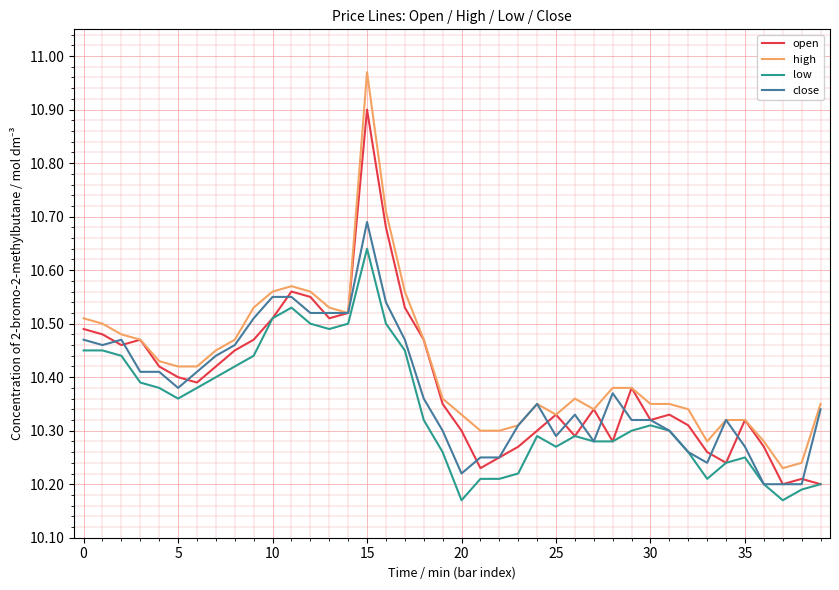

What is the difference between the maximum and minimum values in the high series?

0.7